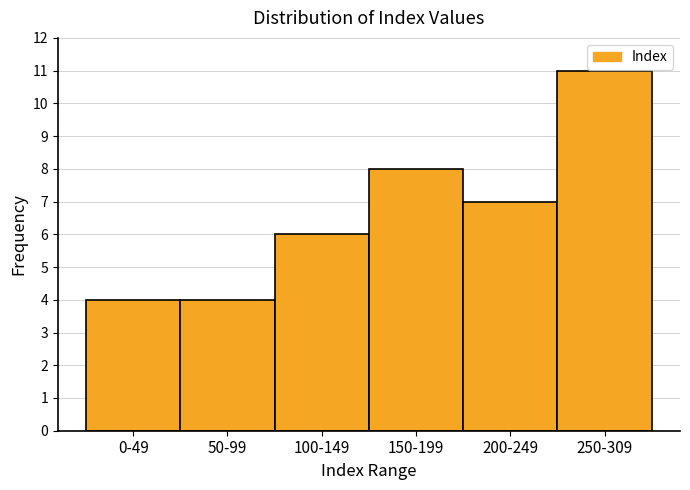

Reading right to left, extract all data points from this chart.

250-309=11	200-249=7	150-199=8	100-149=6	50-99=4	0-49=4